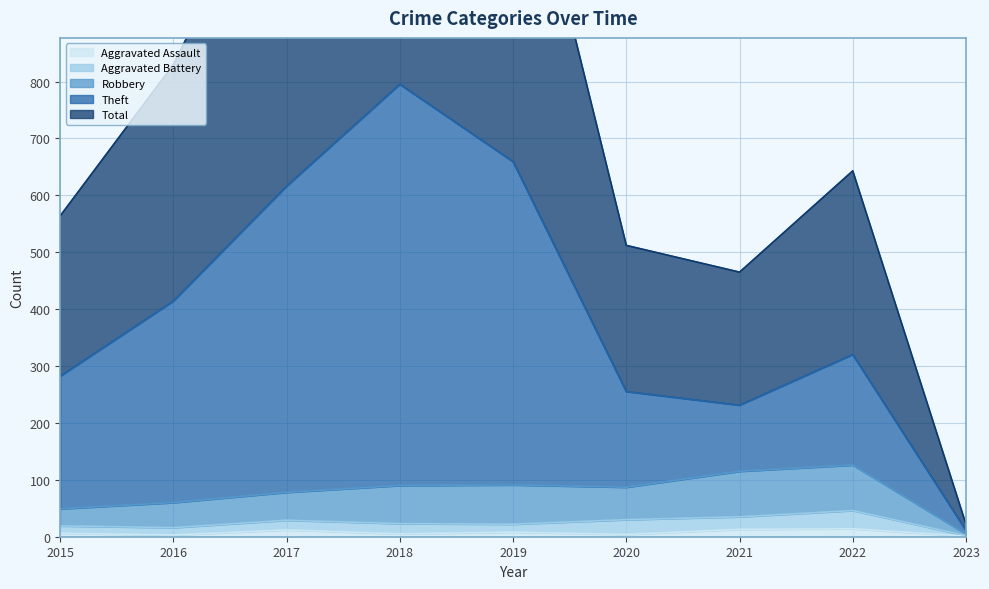

At which category does the chart reach its minimum across all series?

2023